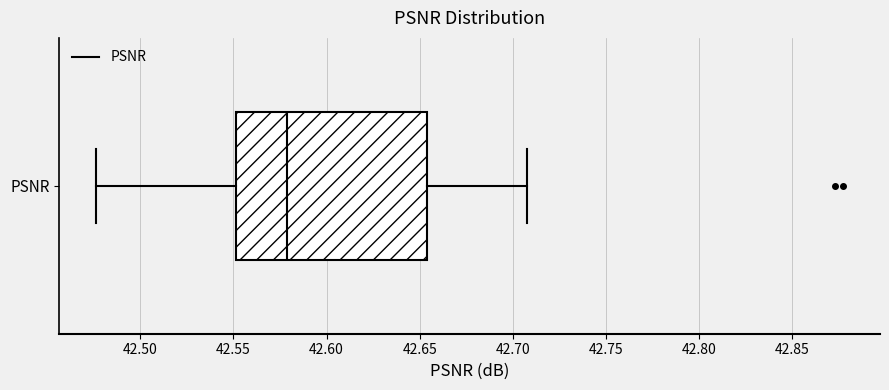

Read this box plot against the x-axis: the position of the median line, the range covered by the box, and the ends of both whiskers. The values are not printed on the chart, so give them approximately, as read against the axis.

median 42.580, box 42.550 to 42.655, whiskers 42.475 to 42.710